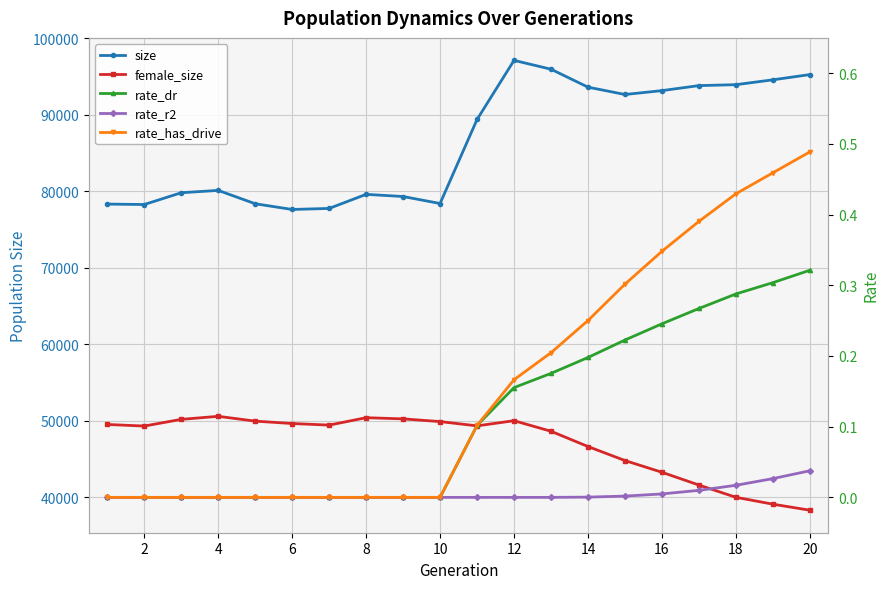

What is the spread (max minus min) of values at 18?

93924.0